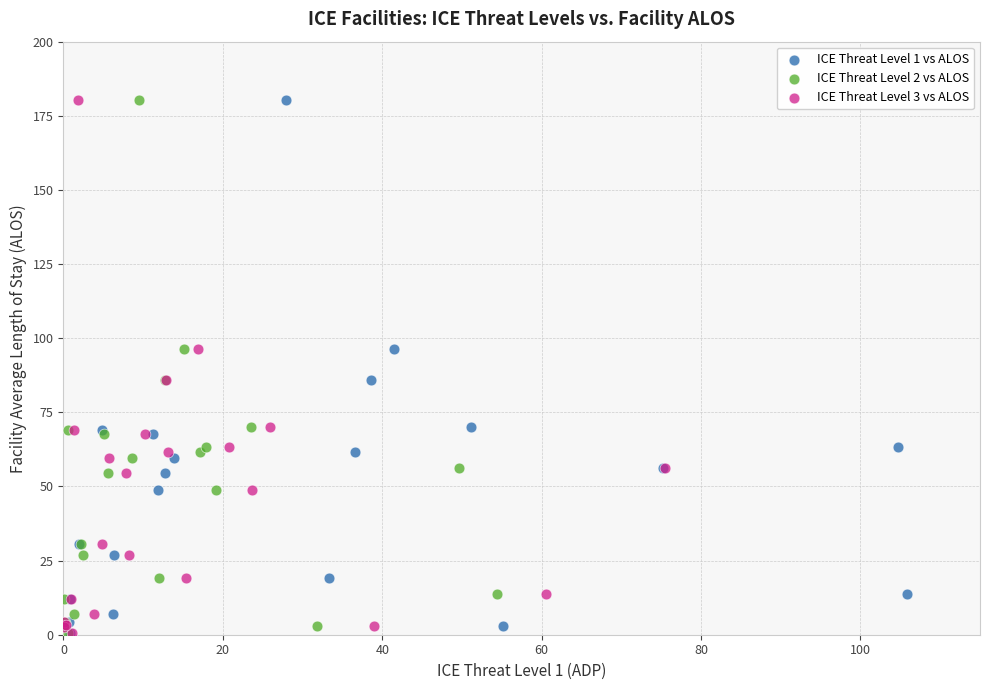

What are all the series names shown in the legend?

ICE Threat Level 1 vs ALOS, ICE Threat Level 2 vs ALOS, ICE Threat Level 3 vs ALOS